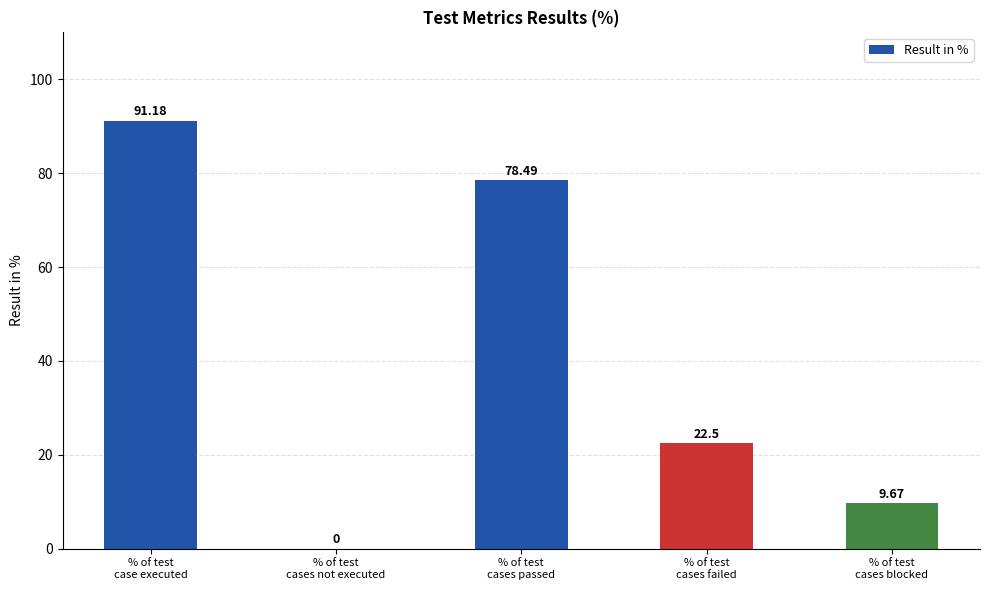

Reading right to left, what are all the values shown in this chart?

% of test
cases blocked=9.7	% of test
cases failed=22.5	% of test
cases passed=78.5	% of test
cases not executed=0.0	% of test
case executed=91.2